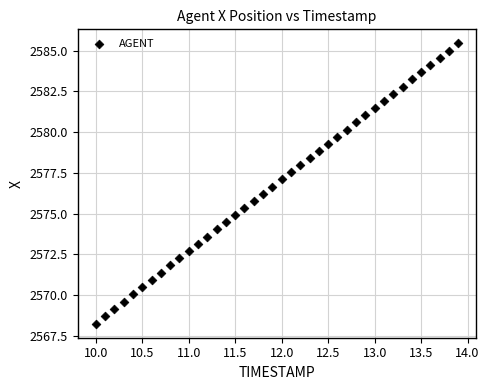

What is the range of Y values (max minus min)?

17.2